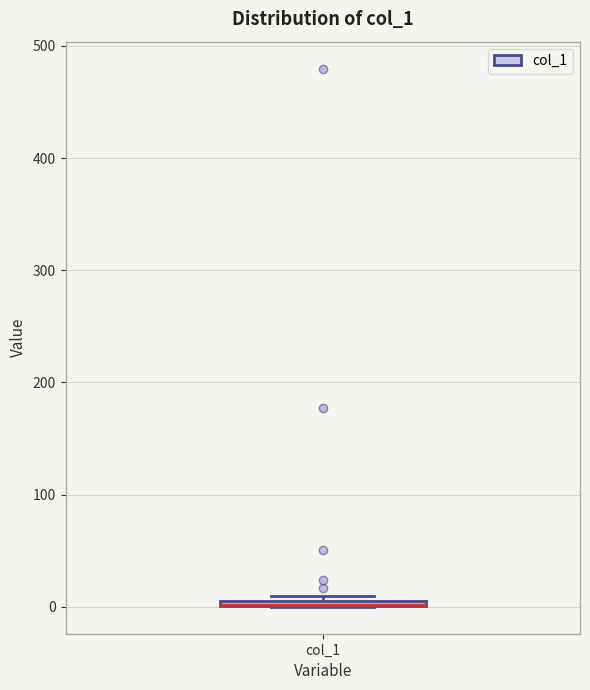

Where is the upper edge of the box for col_1 on the y-axis? The values are not printed on the chart, so give them approximately, as read against the axis.

10